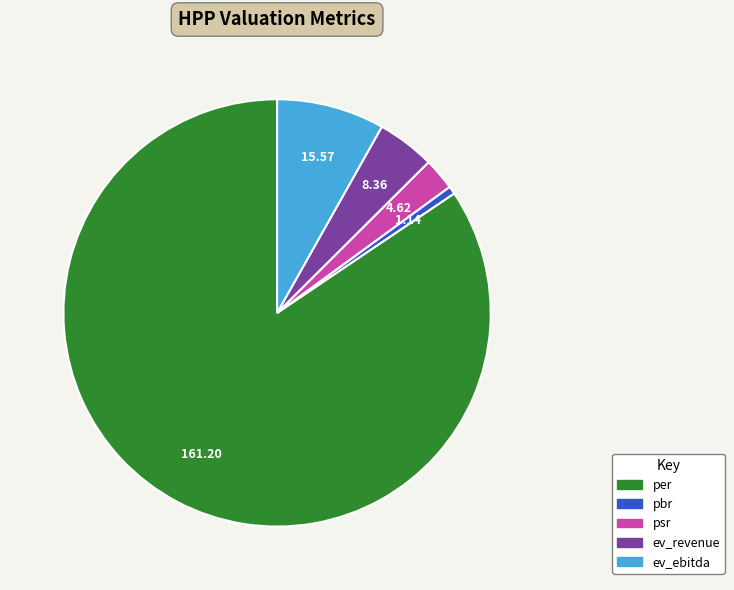

Count the number of slices in the pie.

5